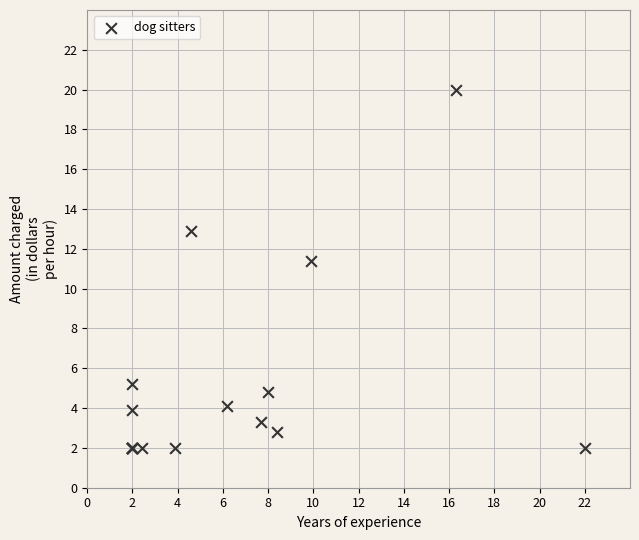

What Y value in the scatter plot is closest to 11?

11.4